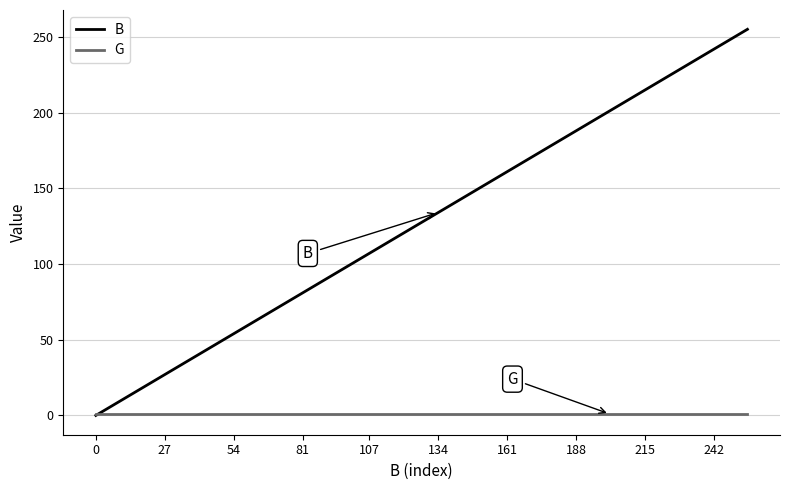

List the series in order of their peak value, lowest first.

G, B